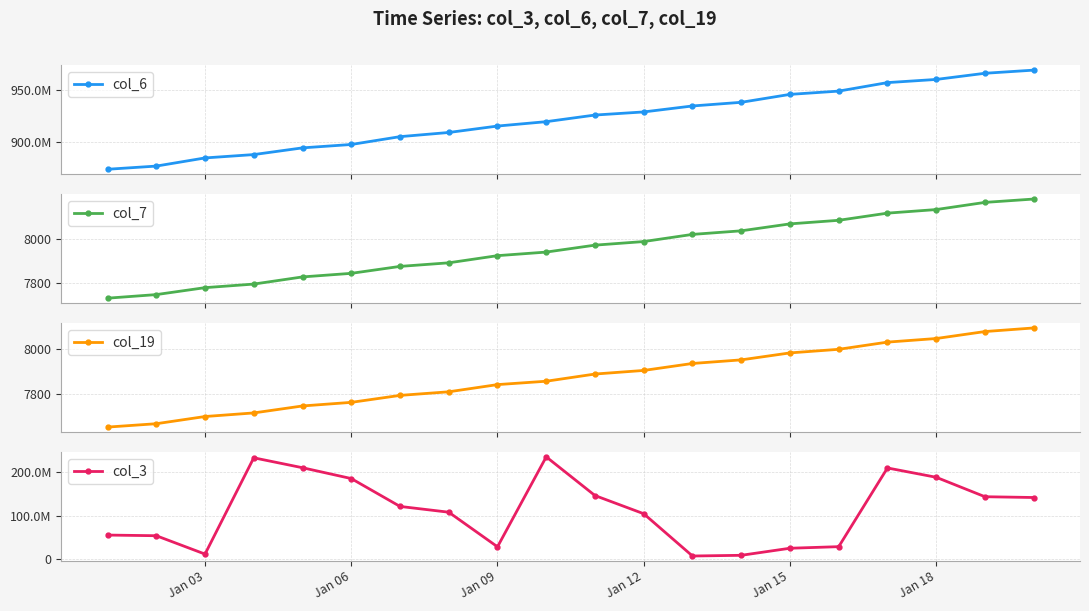

At which category does col_3 reach its first local valley?

Jan 03